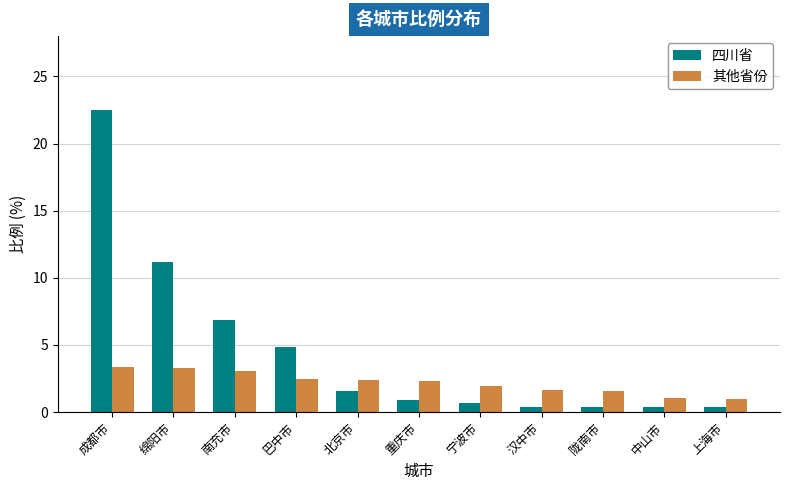

What is the value of the 四川省 bar at the 9th from the left?

0.4